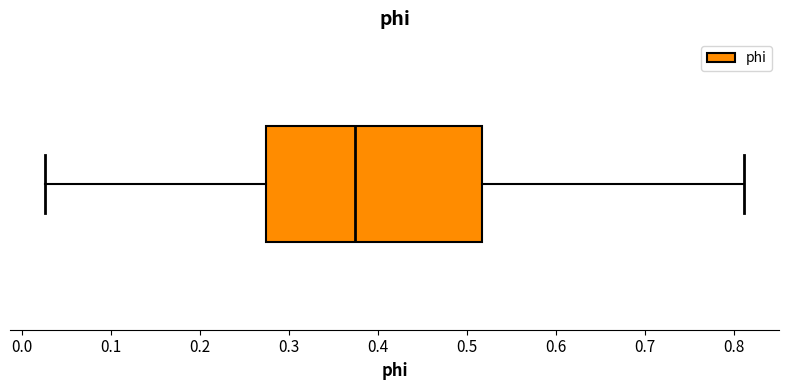

Transcribe this box plot: give where the median line is, the range the box spans, and where the two whiskers end, as read against the x-axis. The values are not printed on the chart, so give them approximately, as read against the axis.

median 0.37, box 0.27 to 0.52, whiskers 0.03 to 0.81